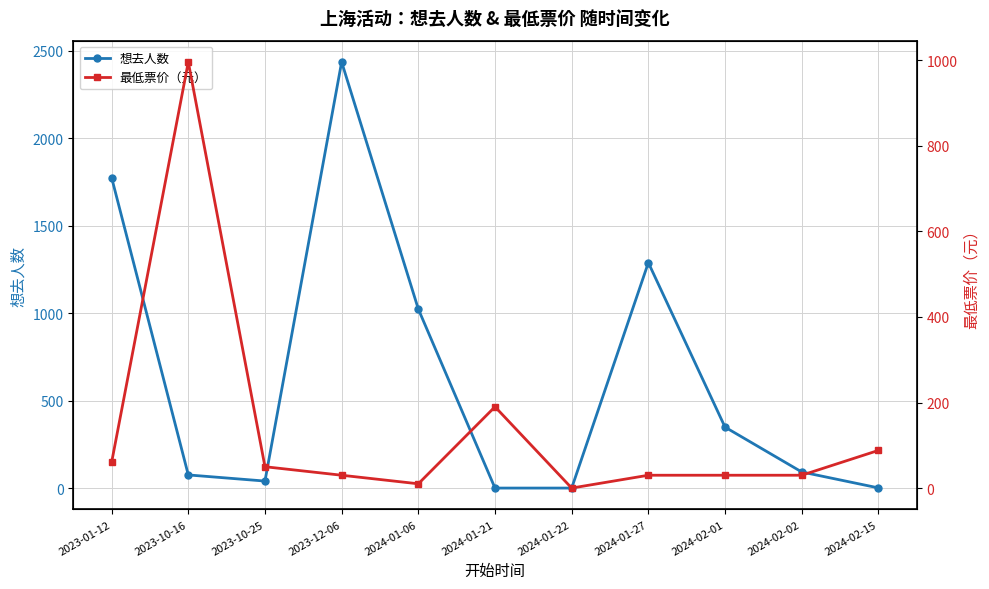

Which series changed the most between 2024-01-06 and 2024-02-01?

想去人数